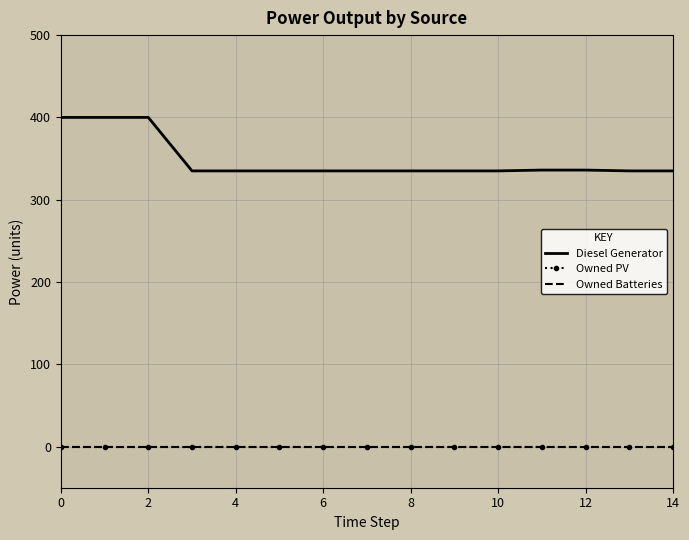

Which series has the largest range (max minus min)?

Diesel Generator